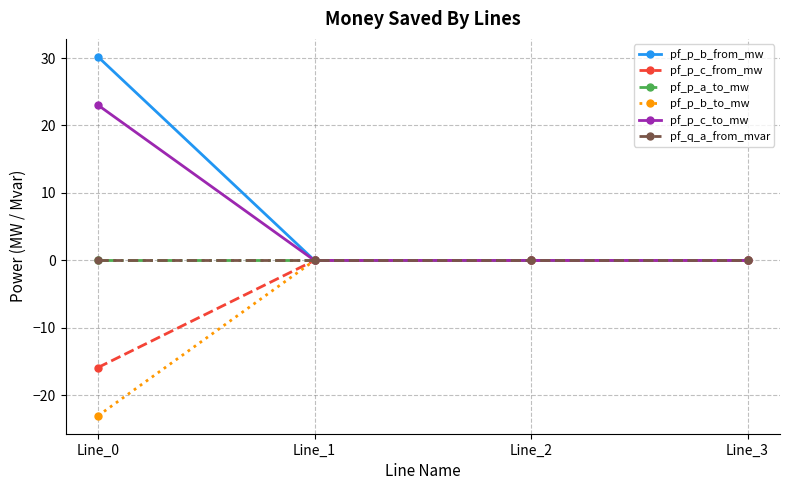

The value of pf_p_b_to_mw at Line_2 is -0.0. True or false?

True